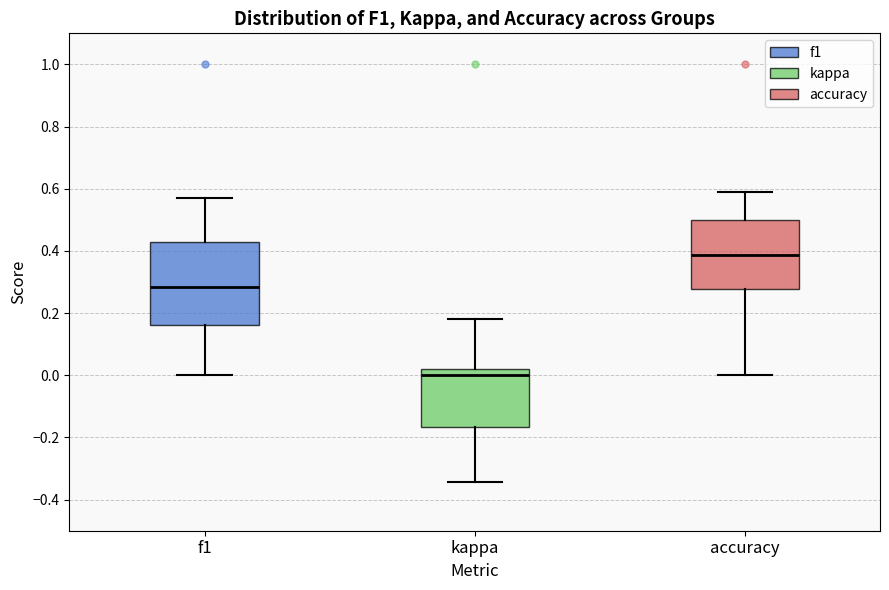

Where is the upper edge of the box for f1 on the y-axis? The values are not printed on the chart, so give them approximately, as read against the axis.

0.42